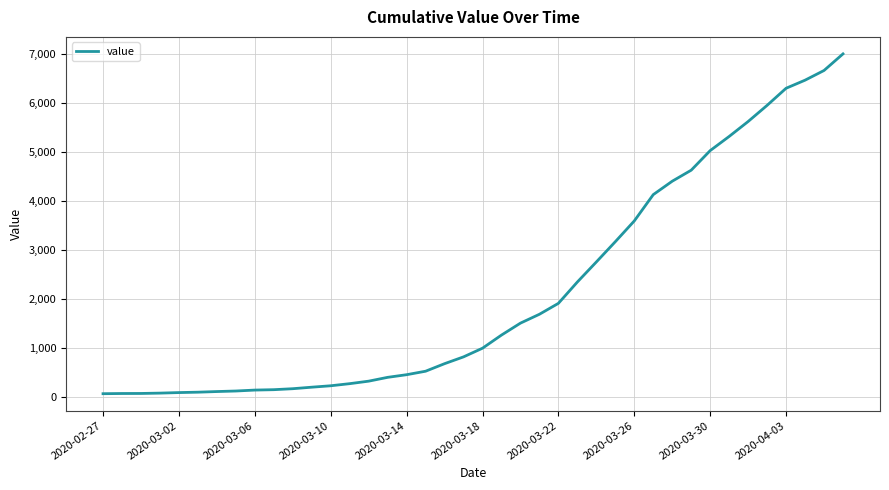

What is the maximum value shown in the chart?

7003